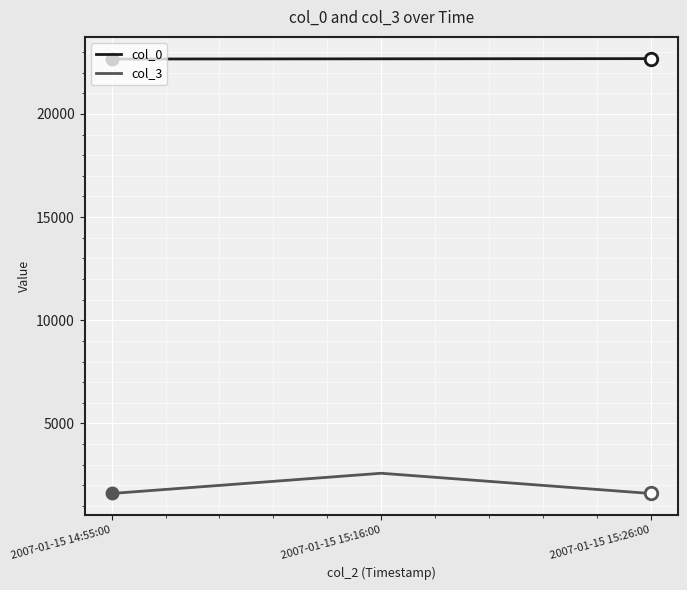

Count the number of data series in this chart.

2